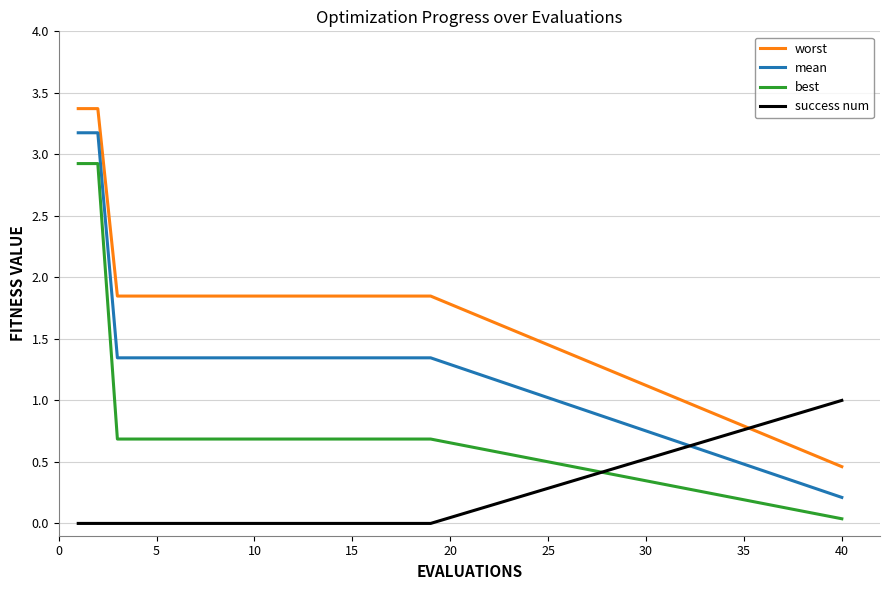

What is the difference between the maximum and minimum values in the best series?

2.9